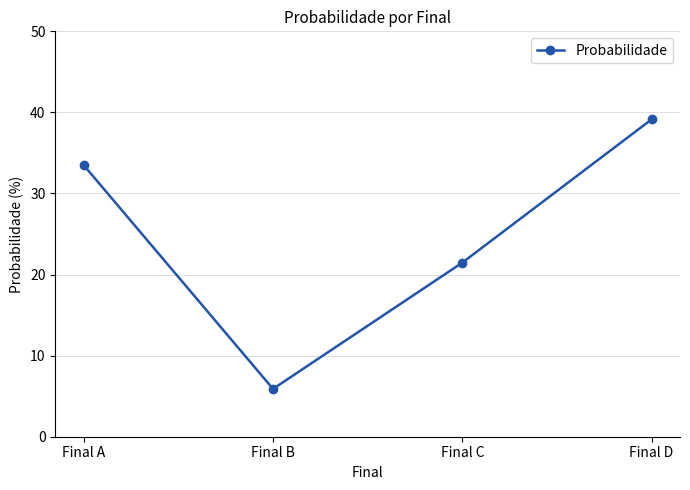

What is the value of the 1st point from the left?

33.5